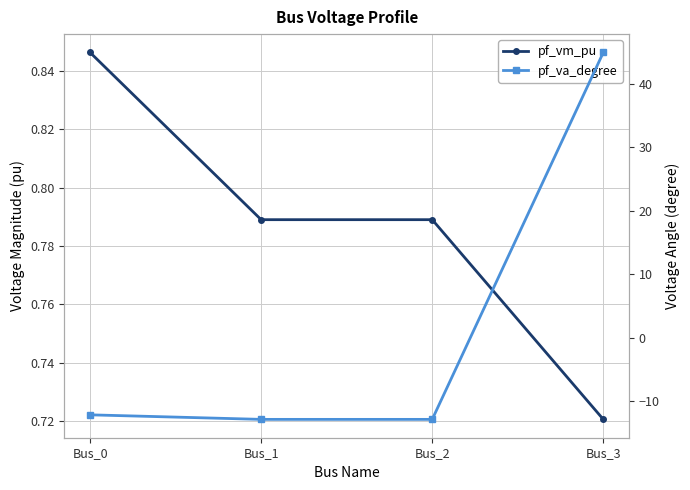

What is the smallest value displayed?

-12.9